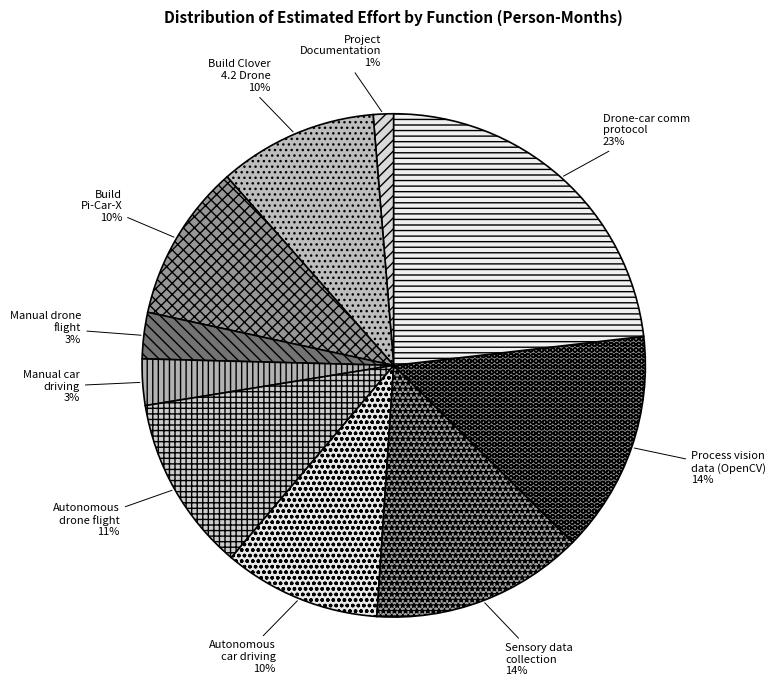

To the nearest percent, what is the average slice percentage?

10%